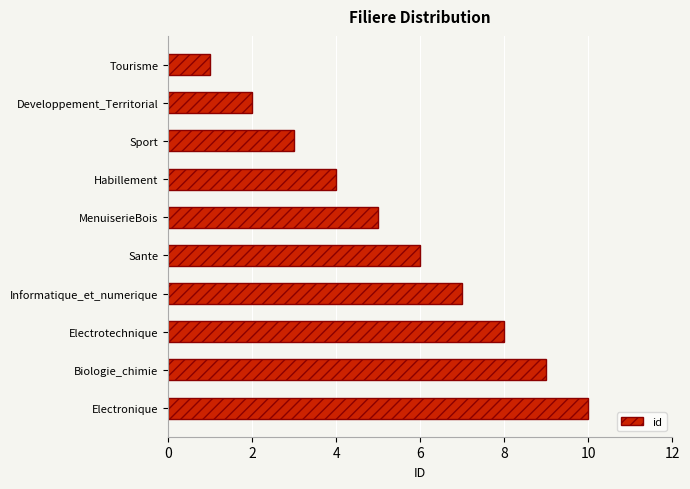

What is the label of the 6th bar from the top?

Sante